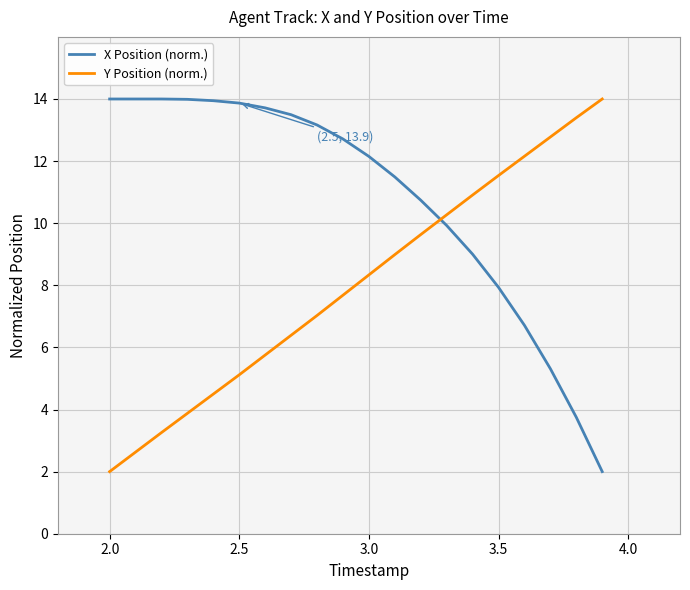

Rank the series by their average value, from lowest to highest.

Y Position (norm.), X Position (norm.)